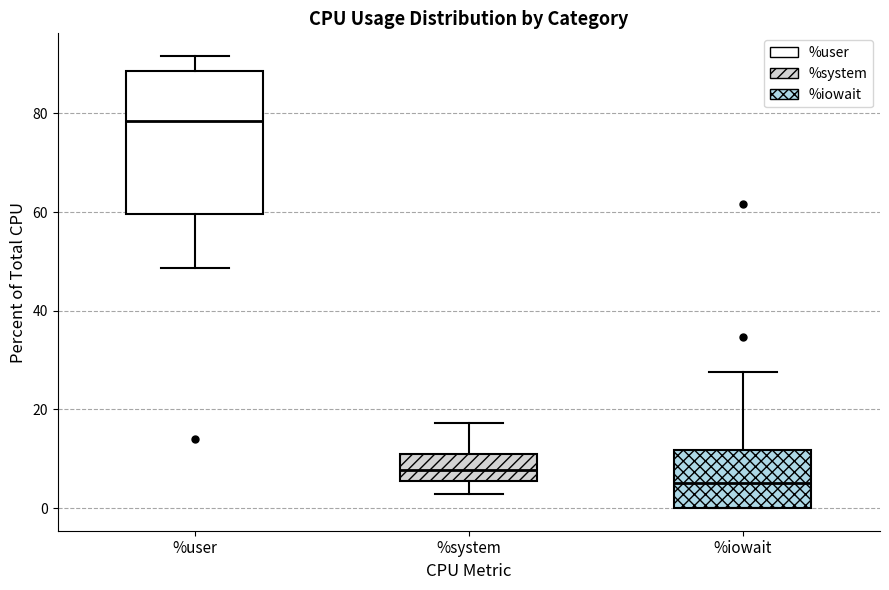

Reading left to right, read every box against the y-axis: the position of its median line, the range the box covers, and the ends of its whiskers. The values are not printed on the chart, so give them approximately, as read against the axis.

%user: median 78, box 60 to 88, whiskers 48 to 92
%system: median 8, box 6 to 10, whiskers 2 to 18
%iowait: median 6, box 0 to 12, whiskers 0 to 28